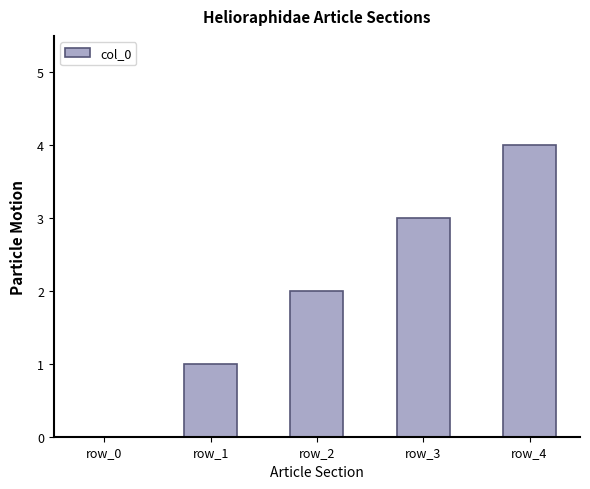

Is it true that the value at row_2 is 1?

False